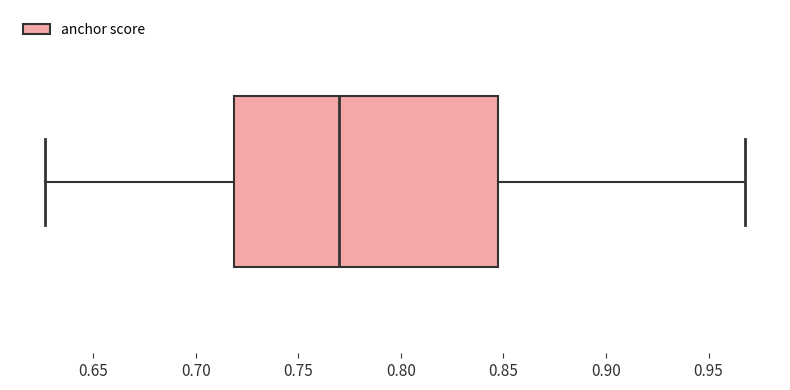

Transcribe this box plot: give where the median line is, the range the box spans, and where the two whiskers end, as read against the x-axis. The values are not printed on the chart, so give them approximately, as read against the axis.

median 0.770, box 0.720 to 0.850, whiskers 0.625 to 0.970